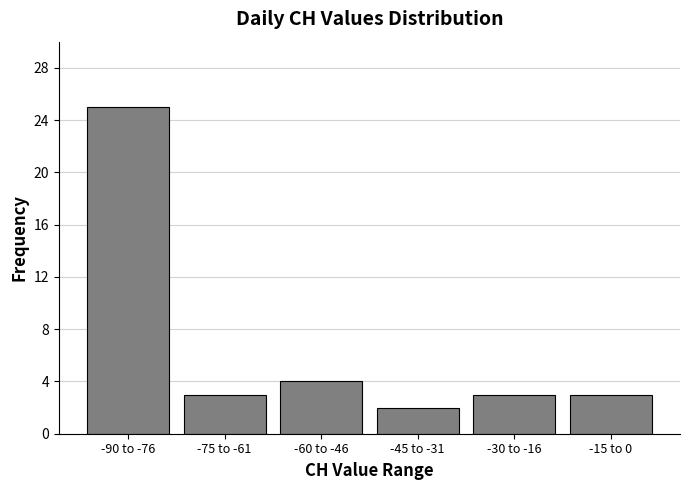

Reading right to left, list all the values displayed in this chart.

-15 to 0=3	-30 to -16=3	-45 to -31=2	-60 to -46=4	-75 to -61=3	-90 to -76=25